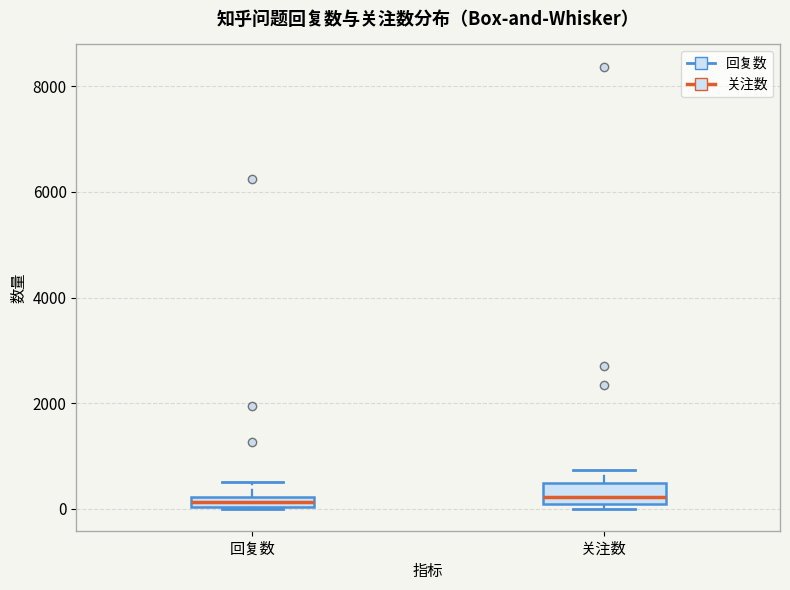

Comparing the boxes themselves (not the whiskers), which one is the tallest?

关注数